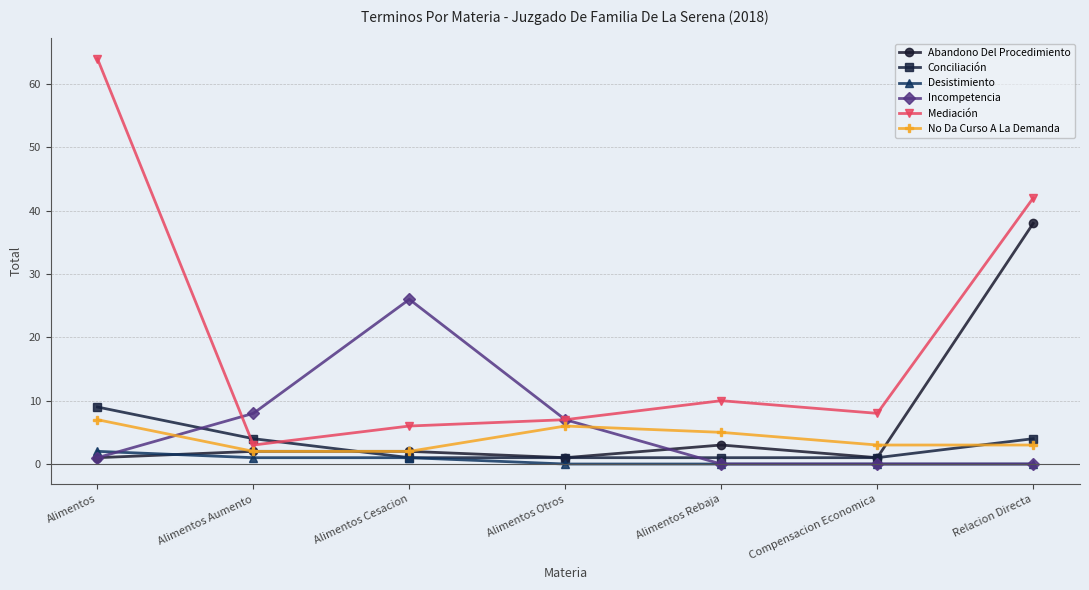

What is the label of the 2nd point from the left?

Alimentos Aumento